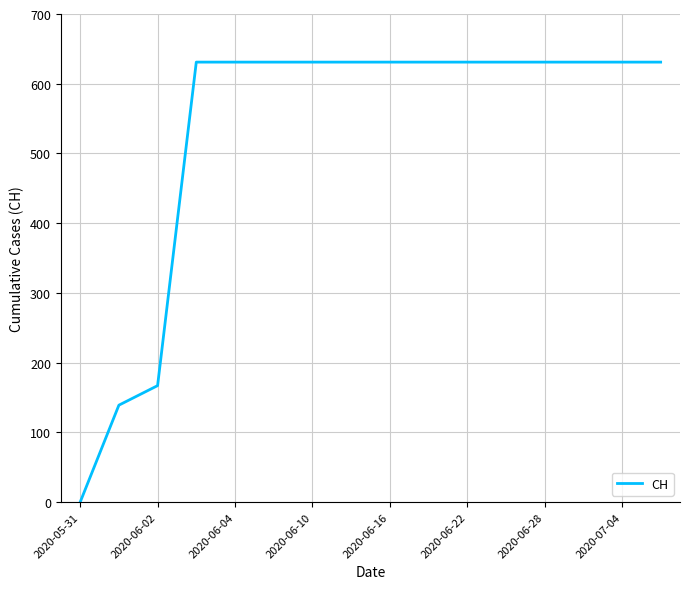

What is the difference between the maximum and minimum values?

631